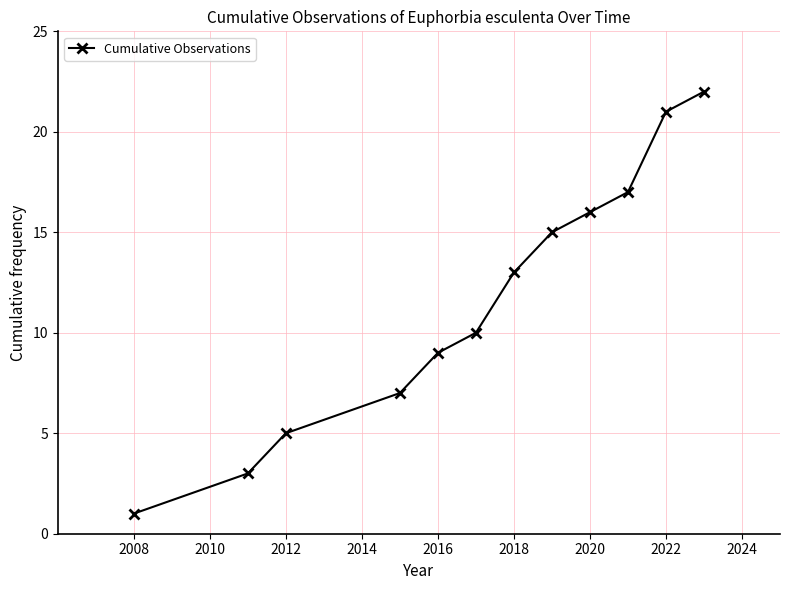

Reading right to left, list all the values displayed in this chart.

22	21	17	16	15	13	10	9	7	5	3	1